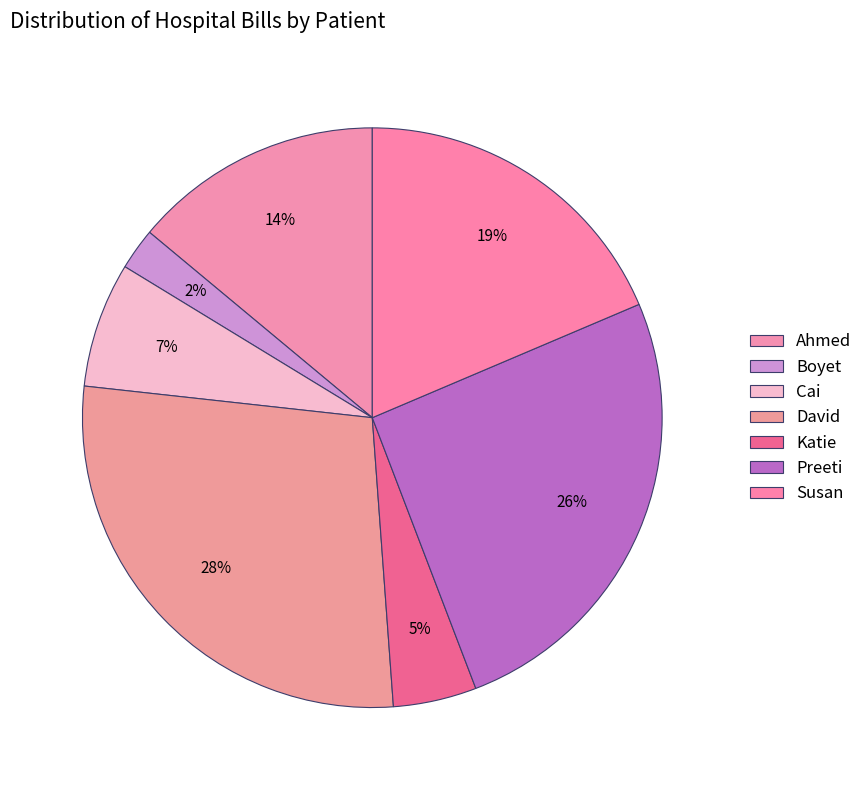

Does Katie account for over 50% of the chart?

No